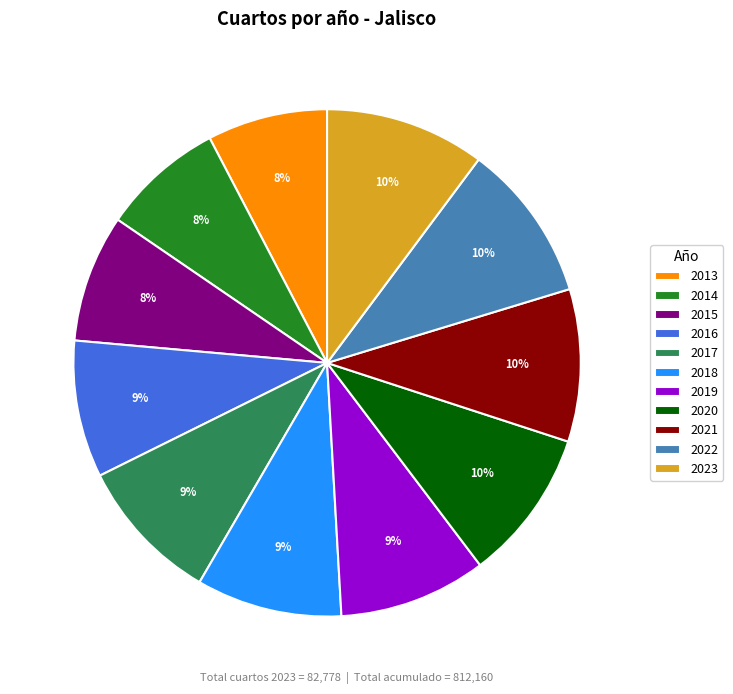

Do 2016 and 2020 together represent more than half of the pie?

No